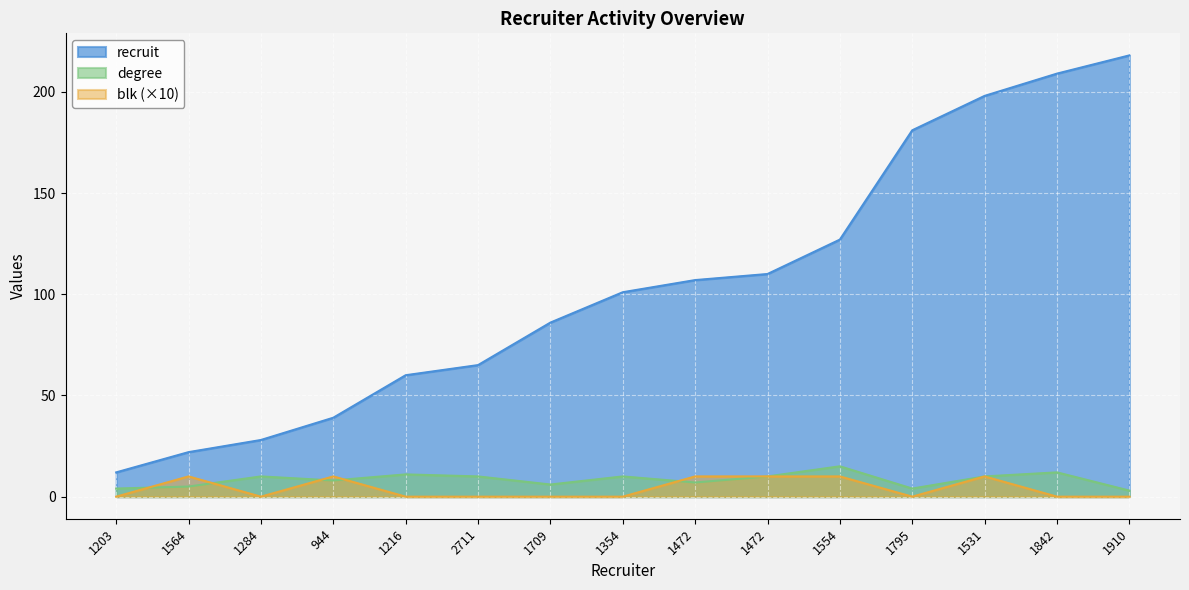

The value of recruit at 1216 is 60. True or false?

True